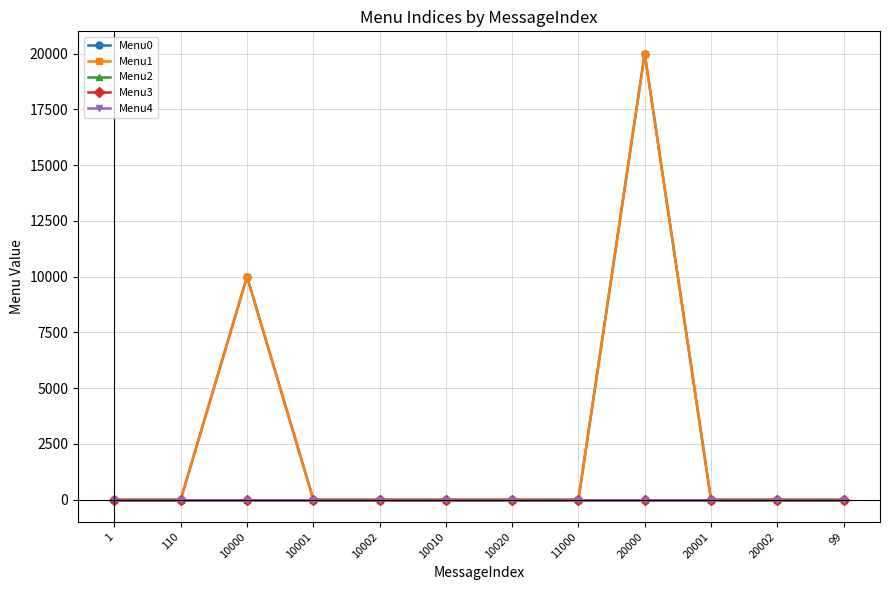

Is this an area chart (filled region under the line)?

No